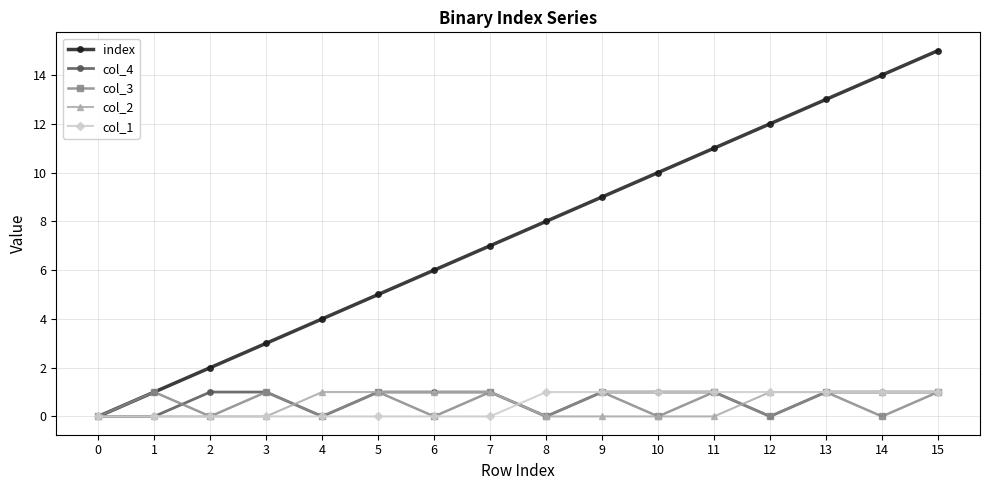

Which series has the widest spread of values?

index